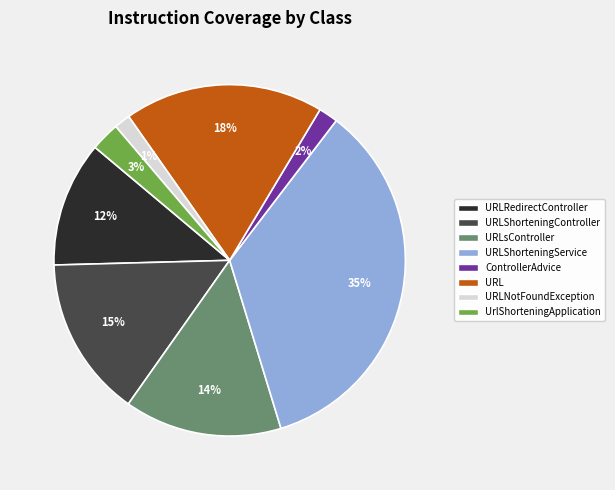

Is there a majority slice in this chart?

No